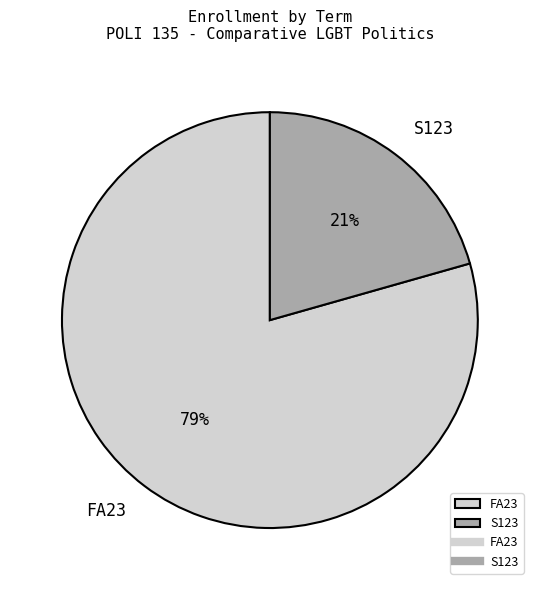

What is the largest slice in the pie chart?

FA23